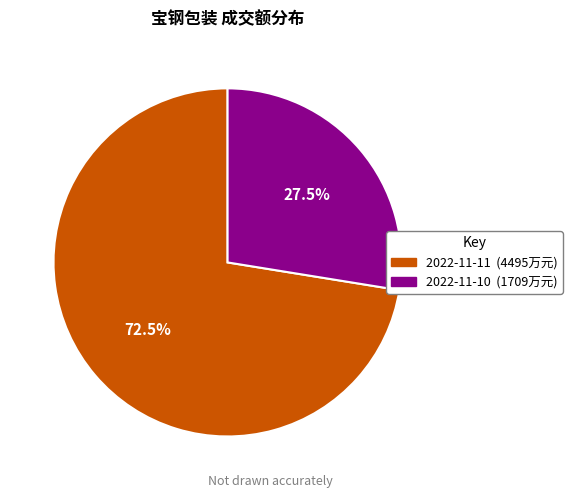

To the nearest percent, what is the difference between the largest and smallest slice percentages?

45%